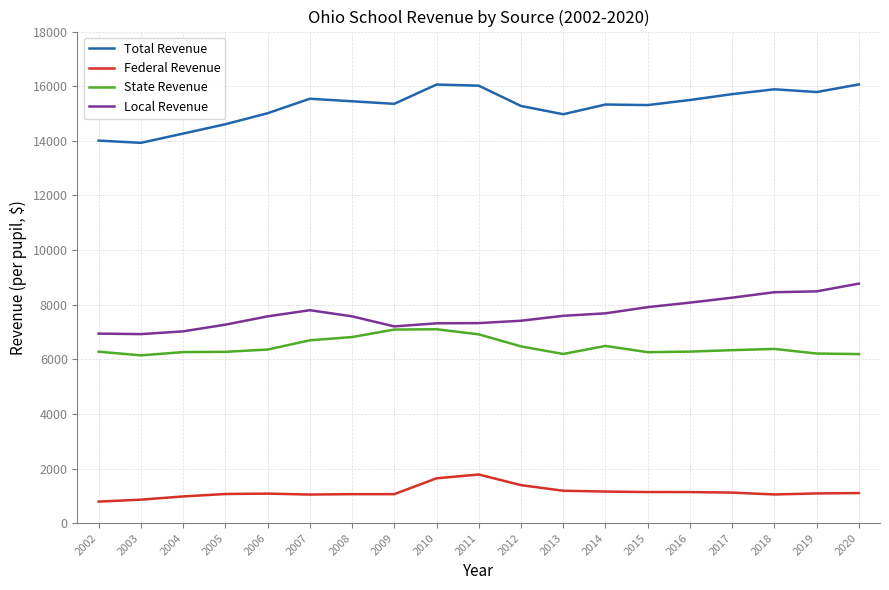

Is the value of Total Revenue at 2014 greater than the value of State Revenue at 2015?

Yes